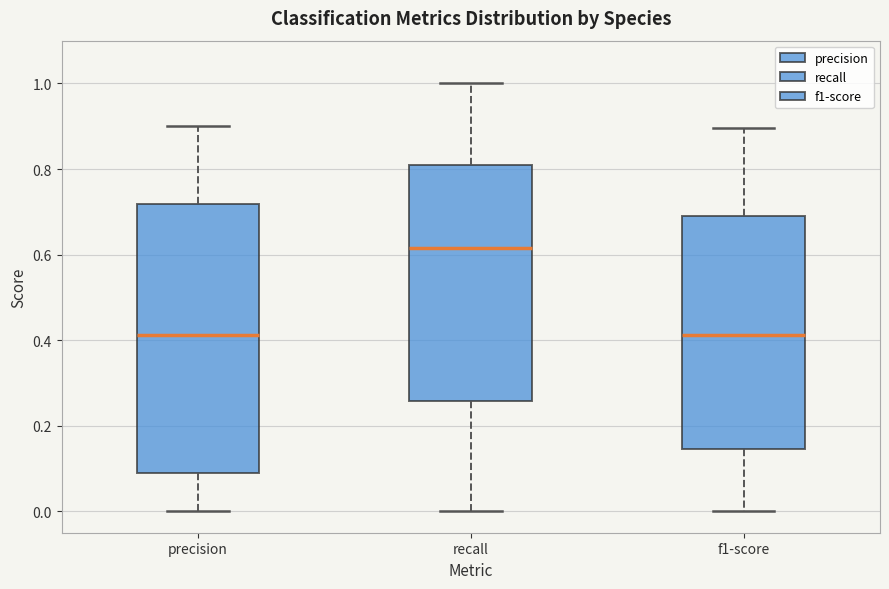

Comparing the boxes themselves (not the whiskers), which one is the tallest?

precision